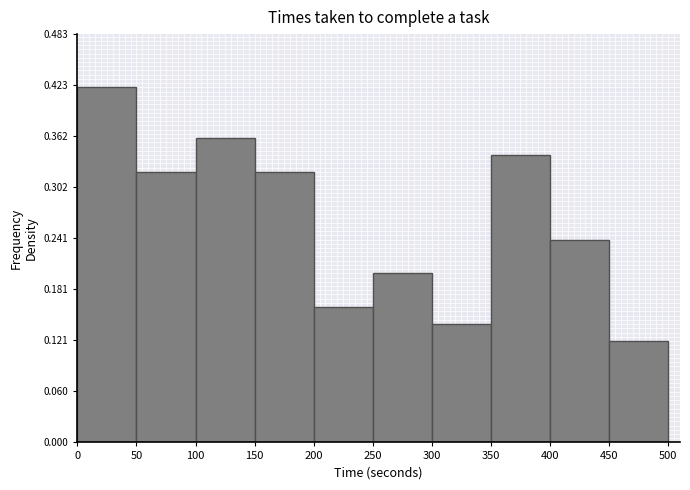

Reading left to right, list every bar in this chart as the range it spans on the x-axis followed by its height. The values are not printed on the chart, so give them approximately, as read against the axis.

0 to 50: 0.42
50 to 100: 0.32
100 to 150: 0.36
150 to 200: 0.32
200 to 250: 0.16
250 to 300: 0.20
300 to 350: 0.14
350 to 400: 0.34
400 to 450: 0.24
450 to 500: 0.12